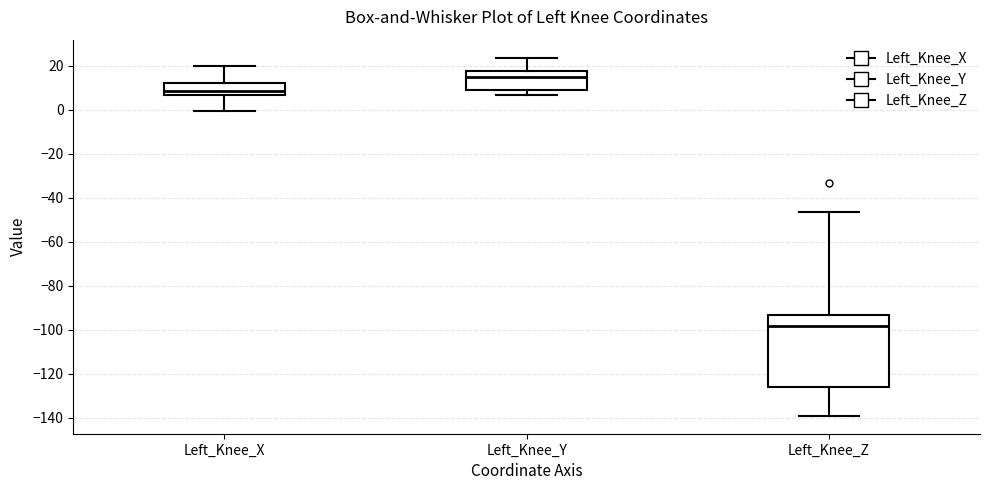

Where does the upper whisker of the box for Left_Knee_Z end on the y-axis? The values are not printed on the chart, so give them approximately, as read against the axis.

-46